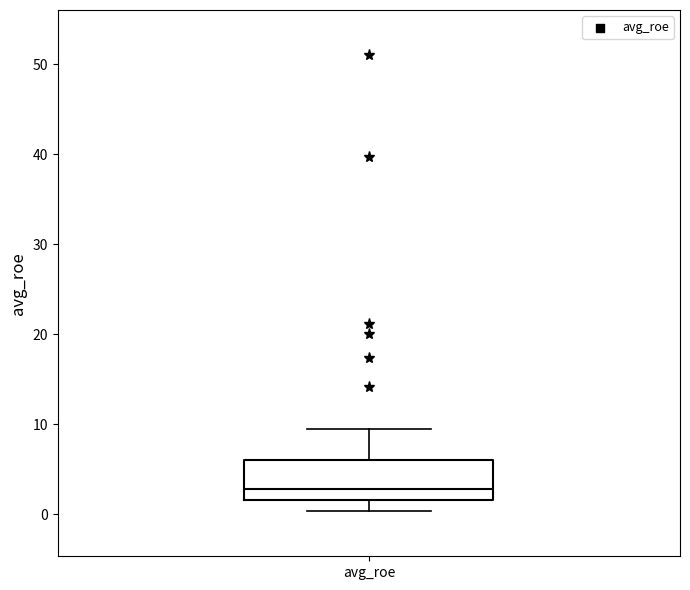

Read this box plot against the y-axis: the position of the median line, the range covered by the box, and the ends of both whiskers. The values are not printed on the chart, so give them approximately, as read against the axis.

median 3, box 2 to 6, whiskers 0 to 10